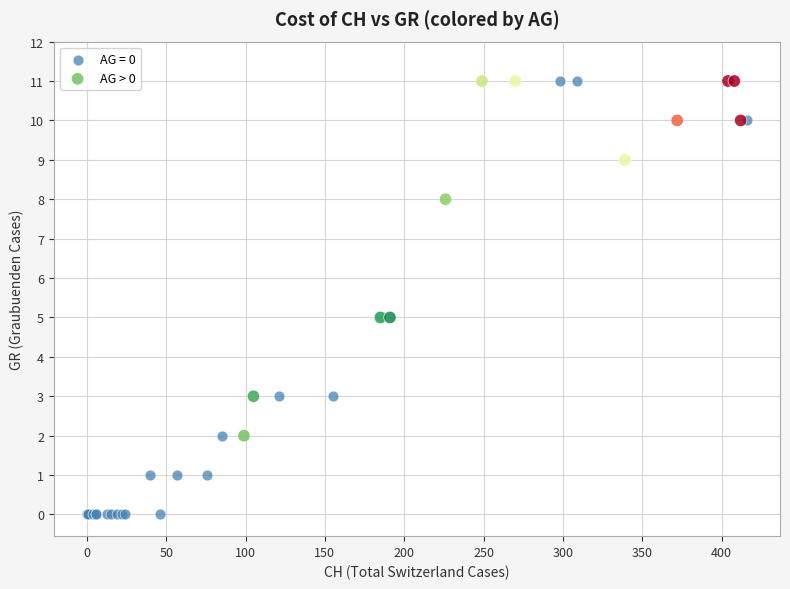

Which series contains the lowest Y value?

AG = 0